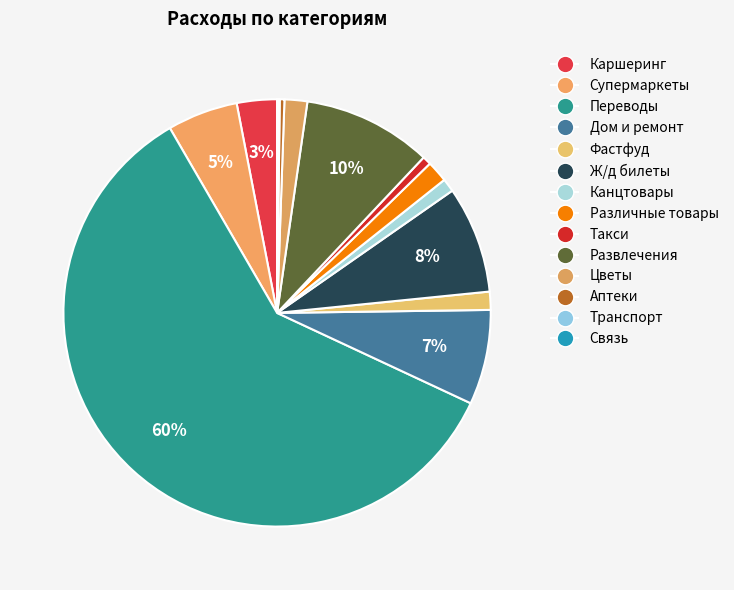

Rank the categories by value from highest to lowest.

Переводы, Развлечения, Ж/д билеты, Дом и ремонт, Супермаркеты, Каршеринг, Цветы, Различные товары, Фастфуд, Канцтовары, Такси, Аптеки, Связь, Транспорт